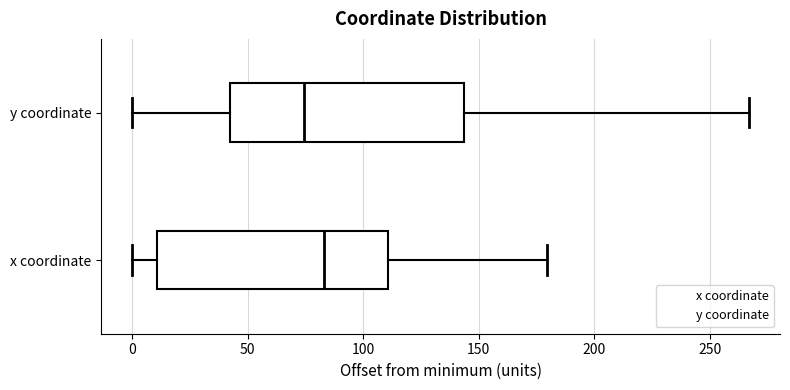

Which box has the furthest to the left median line?

y coordinate